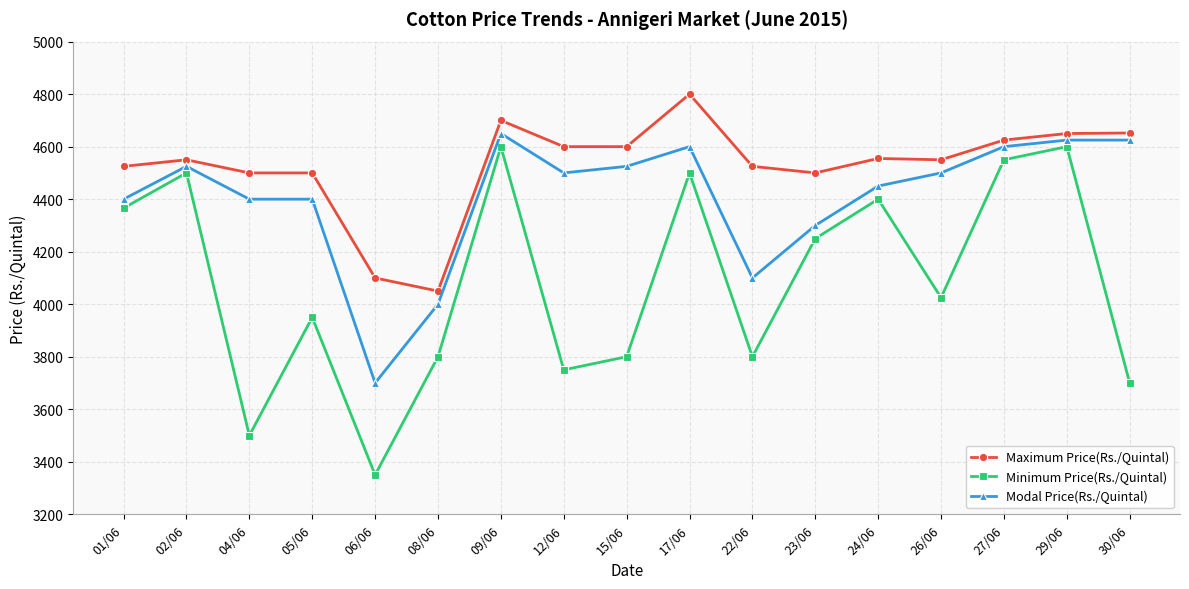

True or false: Minimum Price(Rs./Quintal) has more than 1 interior local peaks.

True